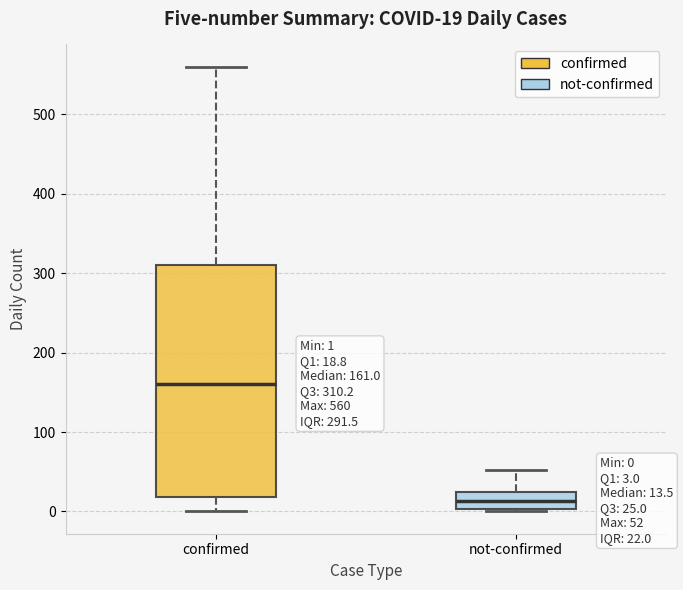

Comparing the boxes themselves (not the whiskers), which one is the tallest?

confirmed